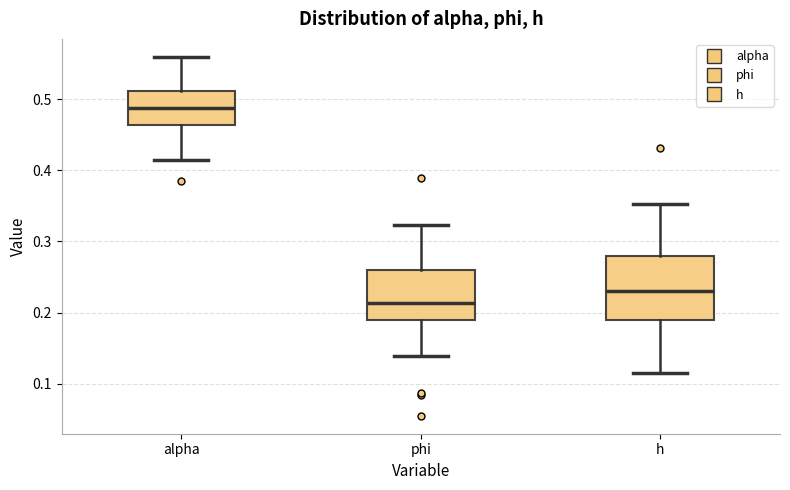

Which box has the highest median line?

alpha